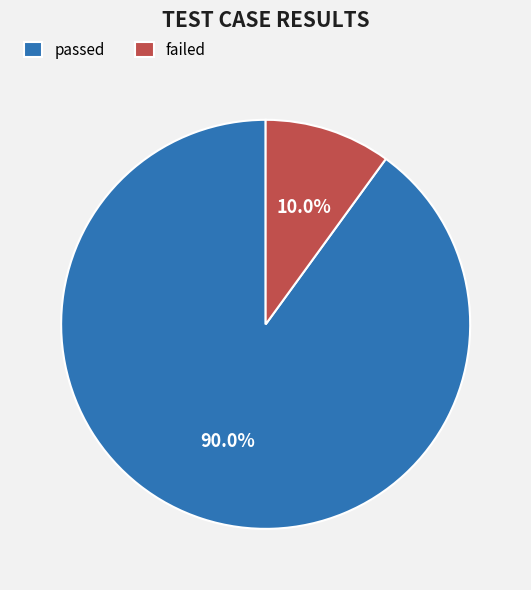

How many slices are in this pie chart?

2